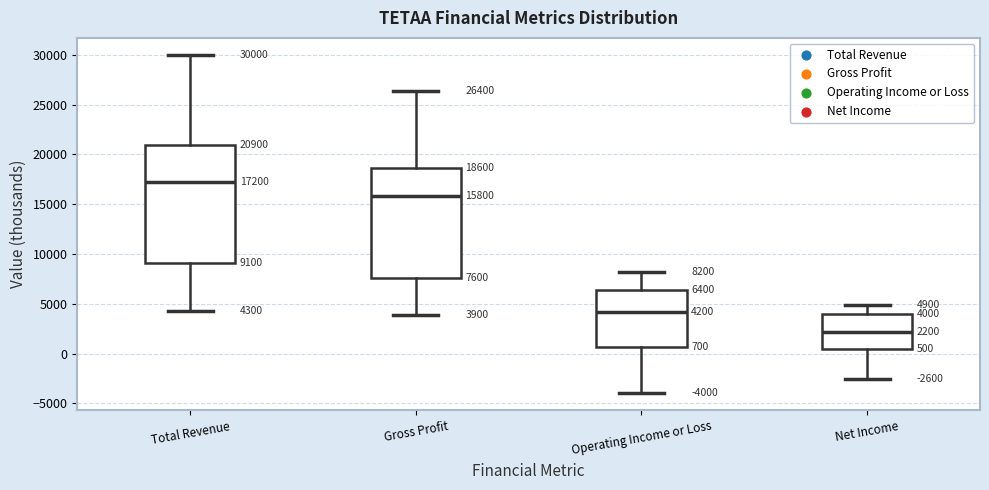

Which box has the lowest median line?

Net Income